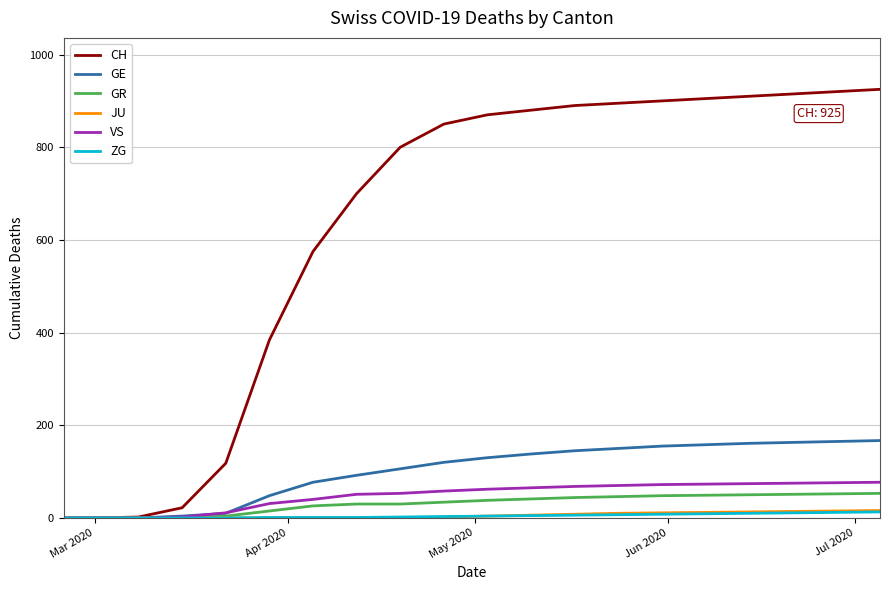

What is the highest value of the CH series?

925